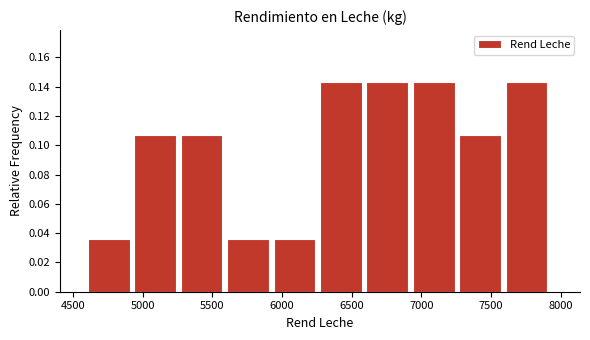

Reading left to right, list every bar in this chart as the range it spans on the x-axis followed by its height. Neither the bar edges nor the heights are printed on the chart, so give them approximately, as read against the axes.

4600 to 4950: 0.036
4950 to 5250: 0.108
5250 to 5600: 0.108
5600 to 5950: 0.036
5950 to 6250: 0.036
6250 to 6600: 0.142
6600 to 6950: 0.142
6950 to 7250: 0.142
7250 to 7600: 0.108
7600 to 7950: 0.142